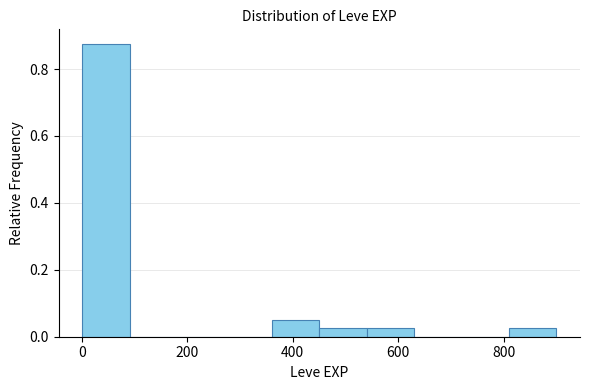

Reading left to right, transcribe this chart: for each bar, give the range it covers on the x-axis and its height. Neither the bar edges nor the heights are printed on the chart, so give them approximately, as read against the axes.

0 to 100: 0.88
100 to 180: 0
180 to 280: 0
280 to 360: 0
360 to 460: 0.06
460 to 540: 0.02
540 to 640: 0.02
640 to 720: 0
720 to 820: 0
820 to 900: 0.02